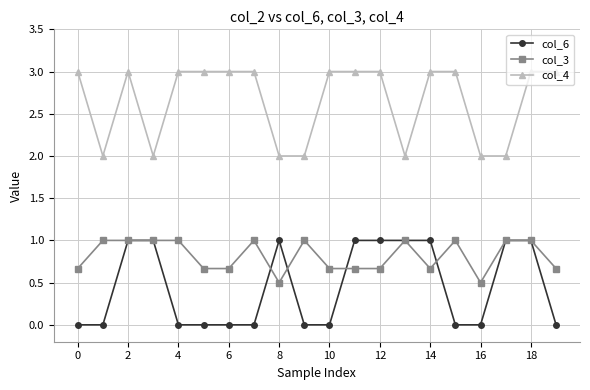

True or false: col_3 and col_4 cross at least once.

False